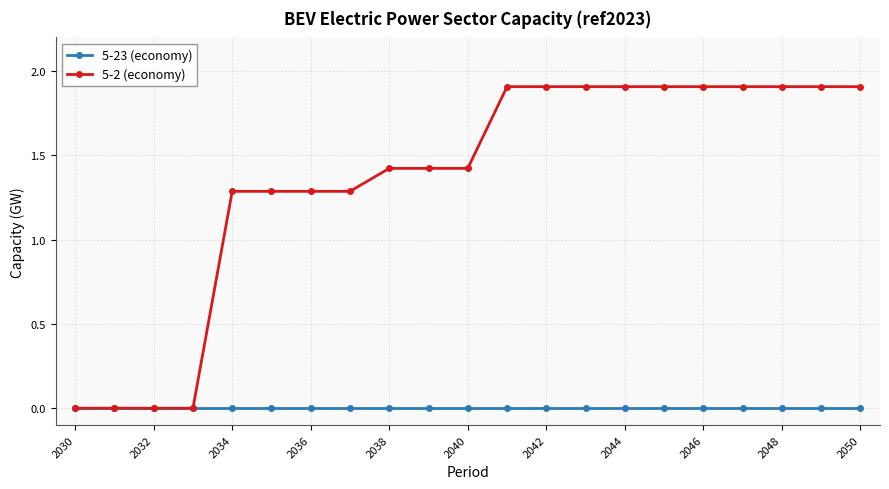

What is the highest value of the 5-2 (economy) series?

1.9